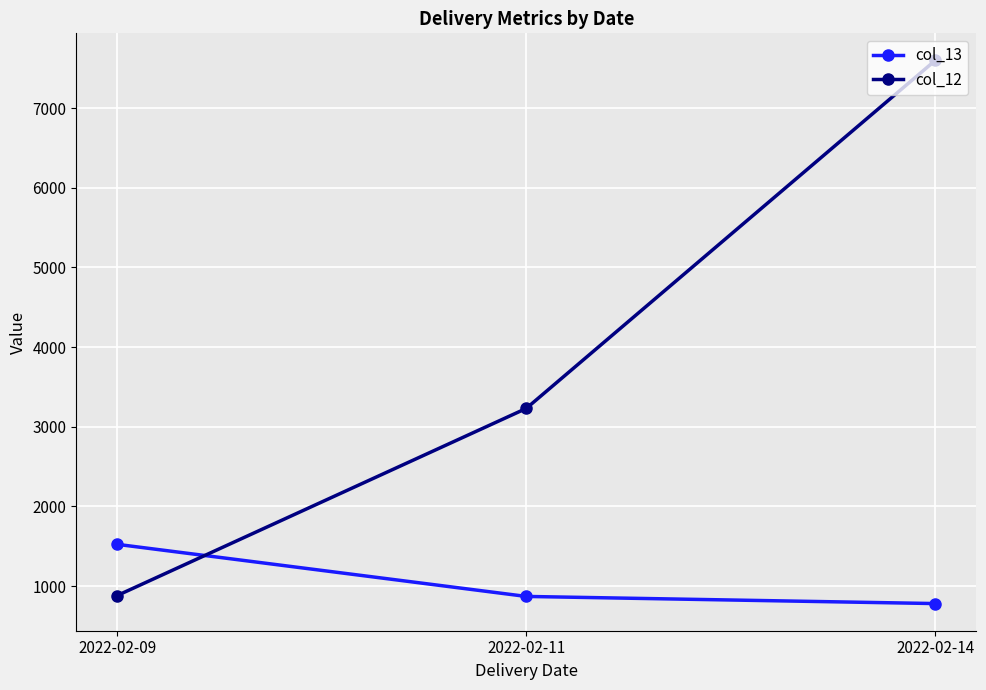

Is this an area chart (filled region under the line)?

No